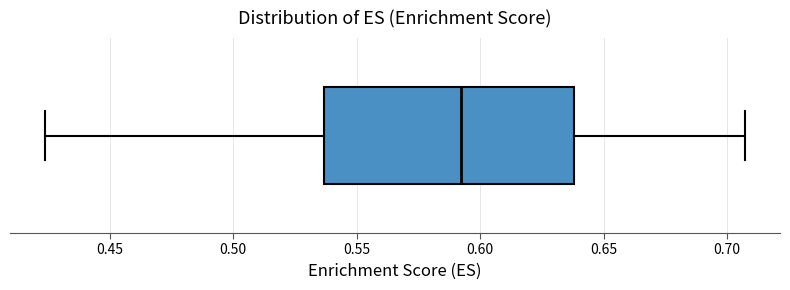

Transcribe this box plot: give where the median line is, the range the box spans, and where the two whiskers end, as read against the x-axis. The values are not printed on the chart, so give them approximately, as read against the axis.

median 0.590, box 0.535 to 0.640, whiskers 0.425 to 0.705